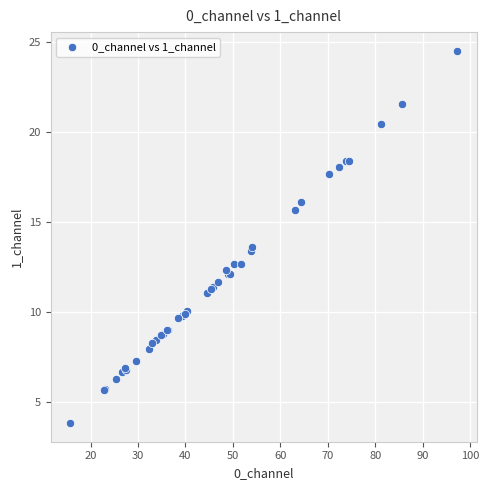

What Y value in the scatter plot is closest to 14?

13.6